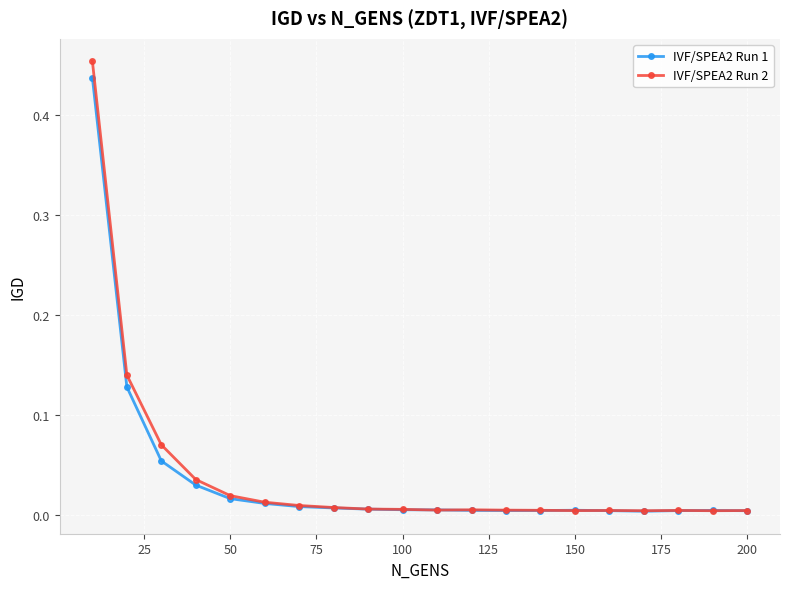

True or false: IVF/SPEA2 Run 1 has more than 1 interior local peaks.

True